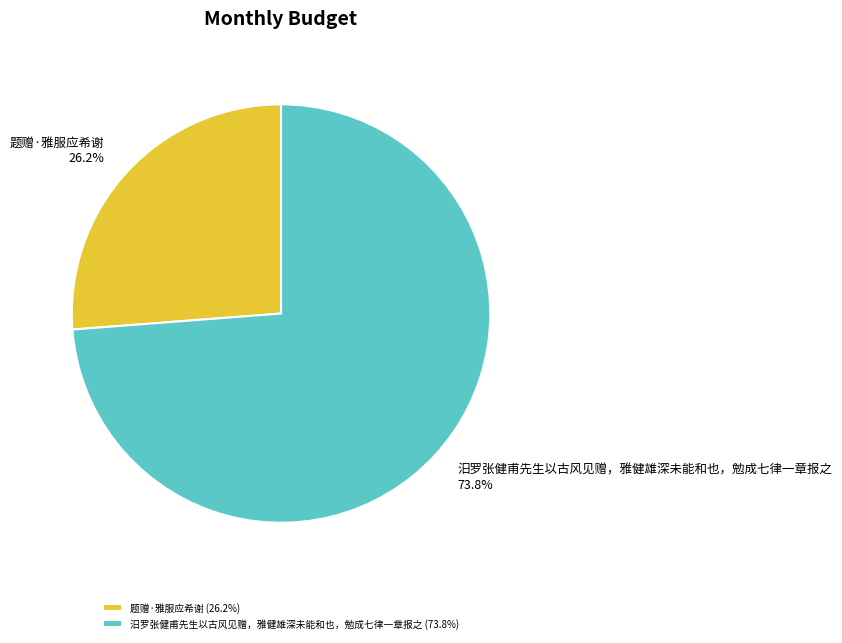

What is the ratio of the value at 汨罗张健甫先生以古风见赠，雅健雄深未能和也，勉成七律一章报之 to the value at 题赠·雅服应希谢?

2.8